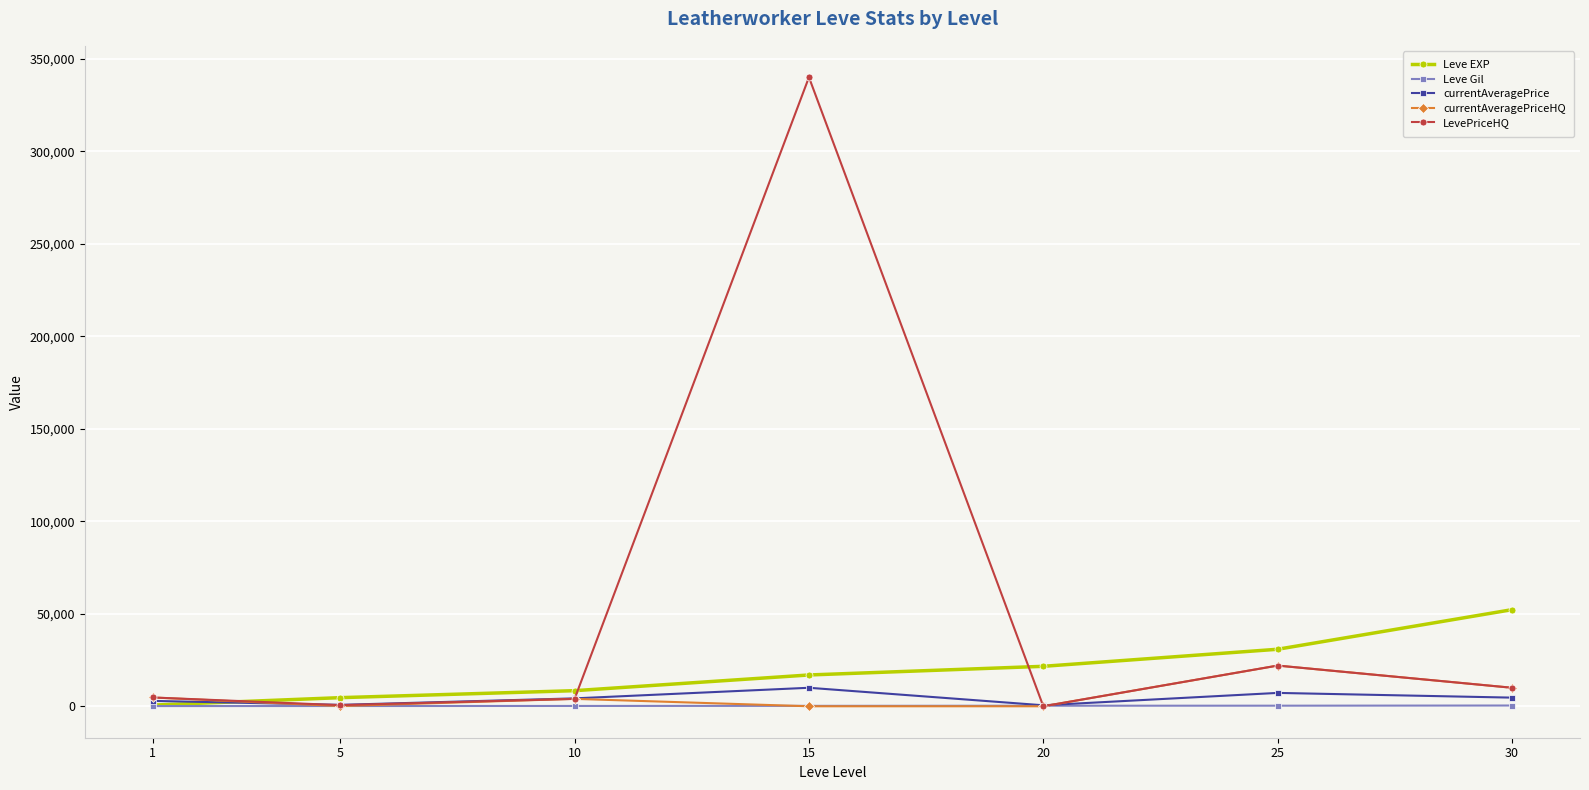

Which series has the widest spread of values?

LevePriceHQ